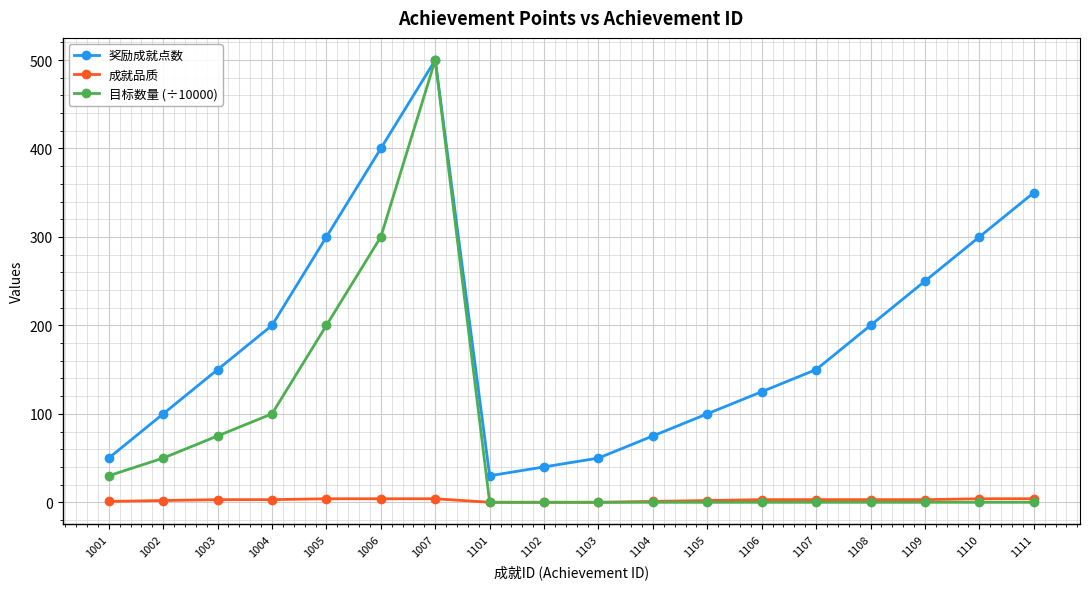

At how many categories does at least one series exceed 289?

5